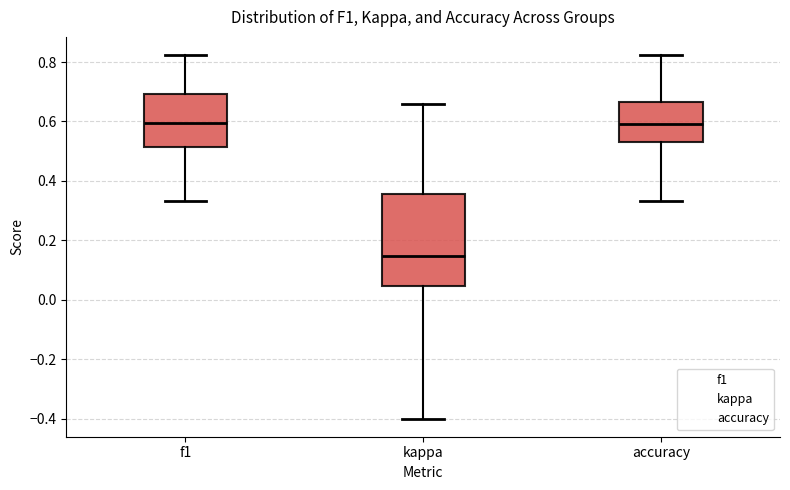

Reading left to right, transcribe this box plot: for each box, give where its median line is, the range the box spans, and where its two whiskers end, as read against the y-axis. The values are not printed on the chart, so give them approximately, as read against the axis.

f1: median 0.60, box 0.52 to 0.70, whiskers 0.34 to 0.82
kappa: median 0.14, box 0.04 to 0.36, whiskers -0.40 to 0.66
accuracy: median 0.60, box 0.54 to 0.66, whiskers 0.34 to 0.82